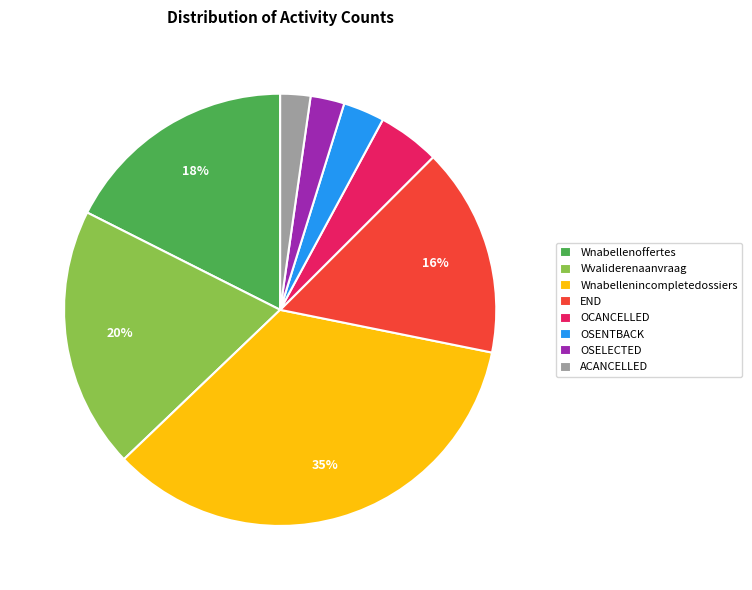

What is the largest slice in the pie chart?

Wnabellenincompletedossiers